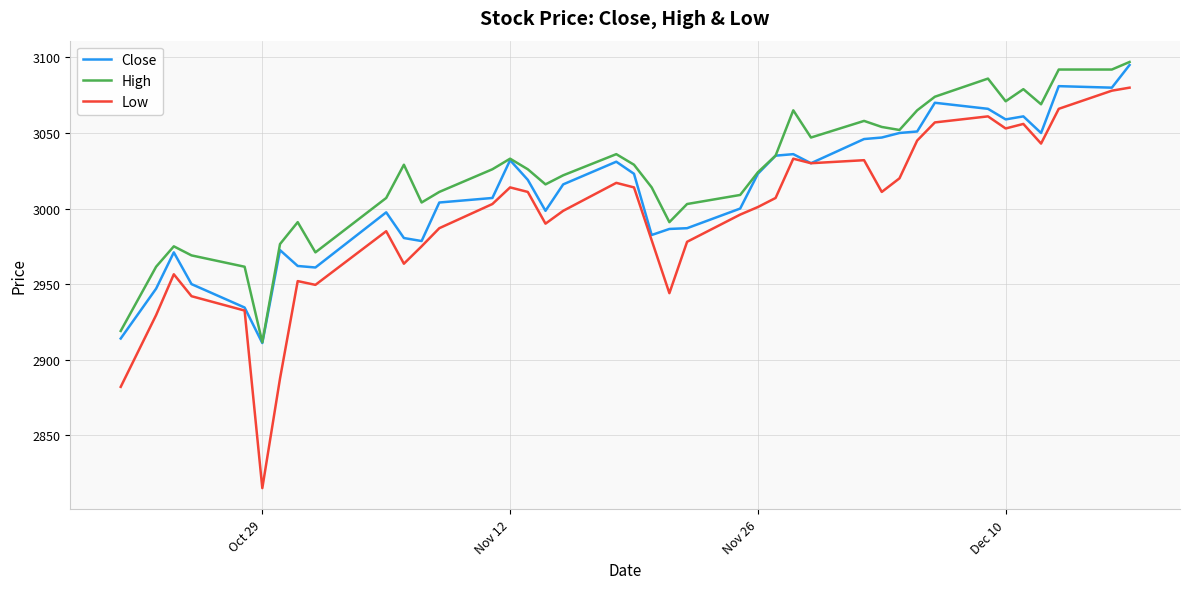

Rank the series by their average value, from highest to lowest.

High, Close, Low